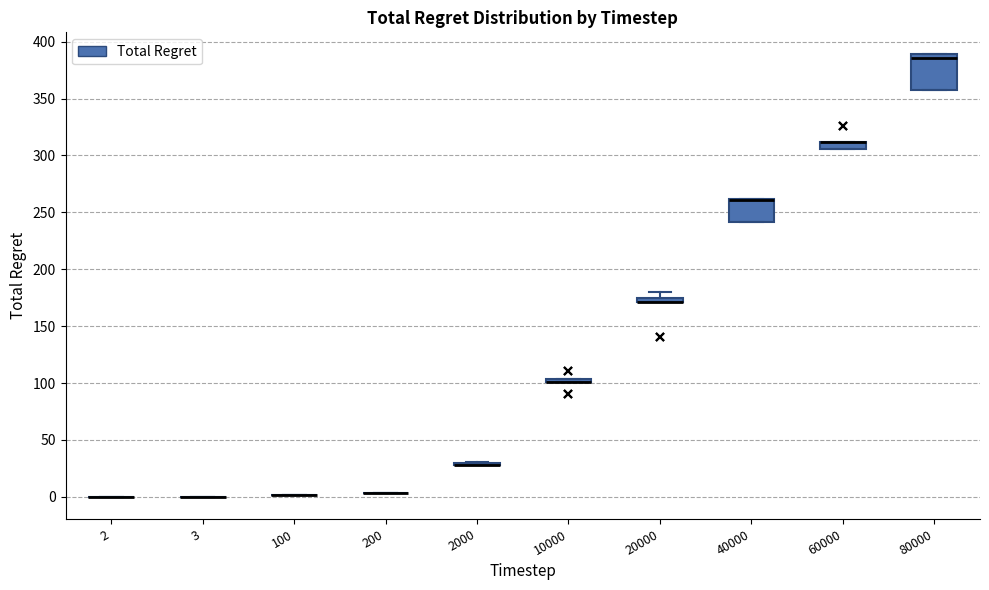

Comparing the boxes themselves (not the whiskers), which one is the tallest?

80000